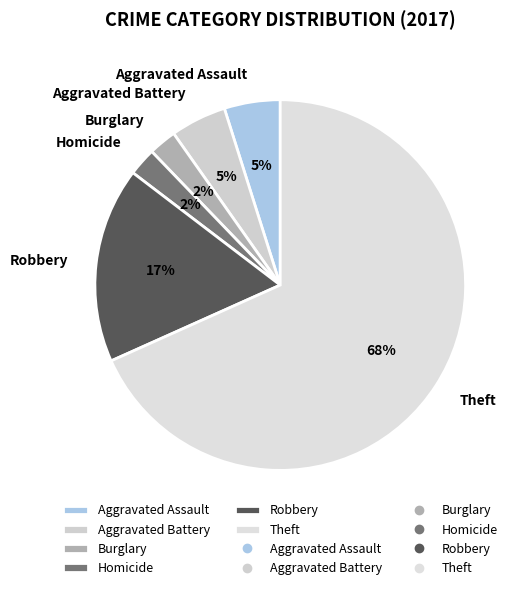

Combined, do Homicide and Theft account for over 50%?

Yes